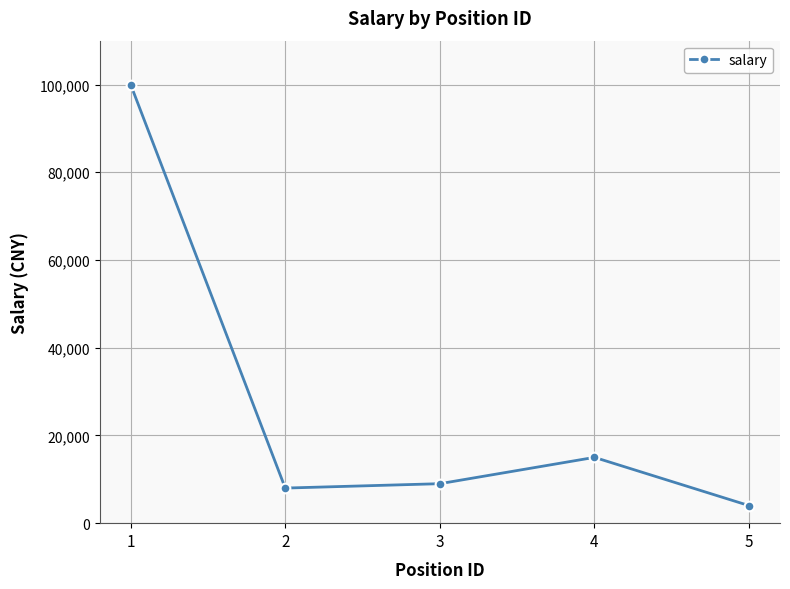

What is the difference between the maximum and second lowest values?

92000